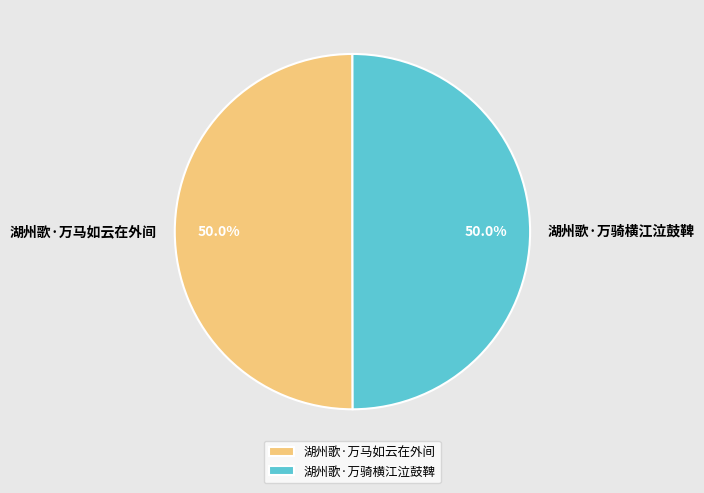

Combined, do 湖州歌·万骑横江泣鼓鞞 and 湖州歌·万马如云在外间 account for over 50%?

Yes